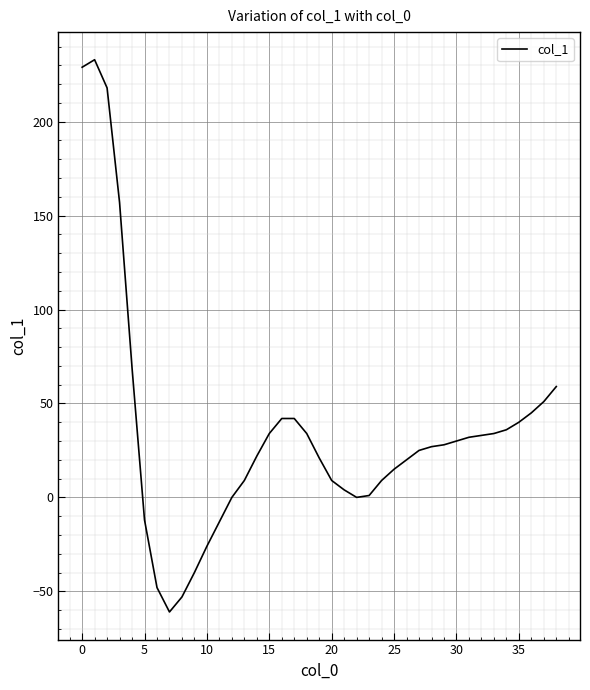

What is the greatest value displayed?

233